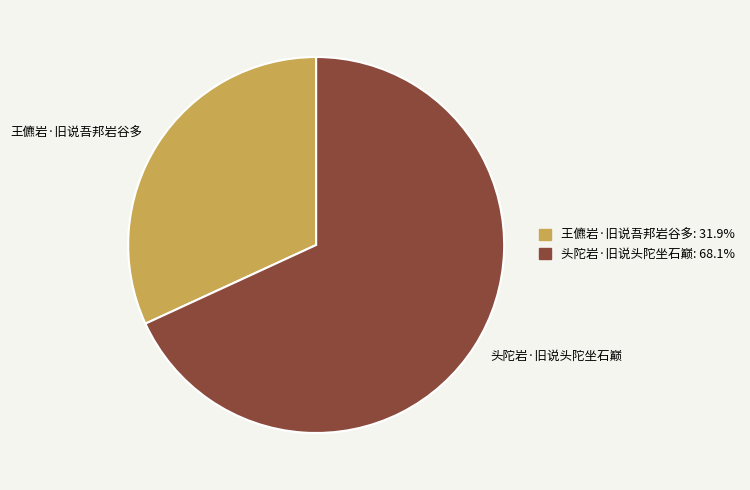

What is the majority slice?

头陀岩·旧说头陀坐石巅